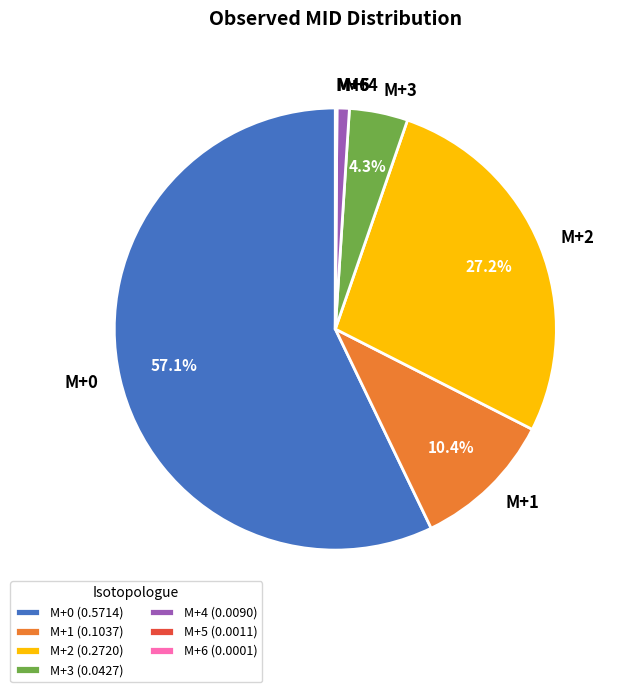

Combined, do M+3 and M+1 account for over 50%?

No